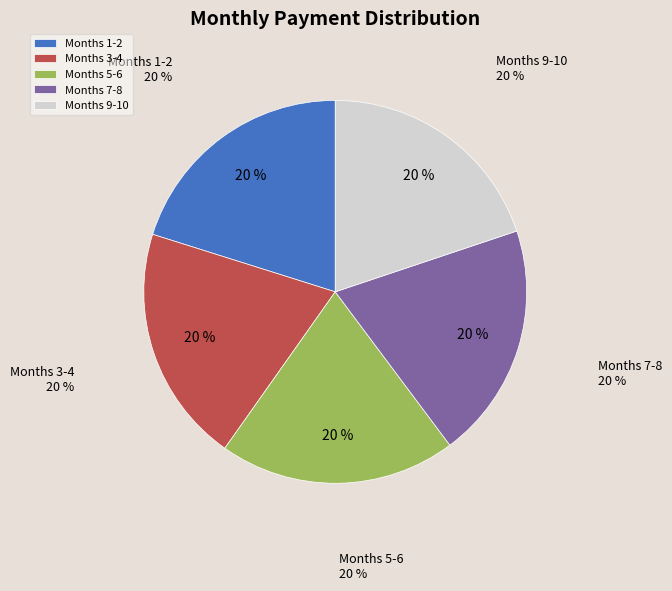

To the nearest percent, what portion does Month 3 represent?

10%